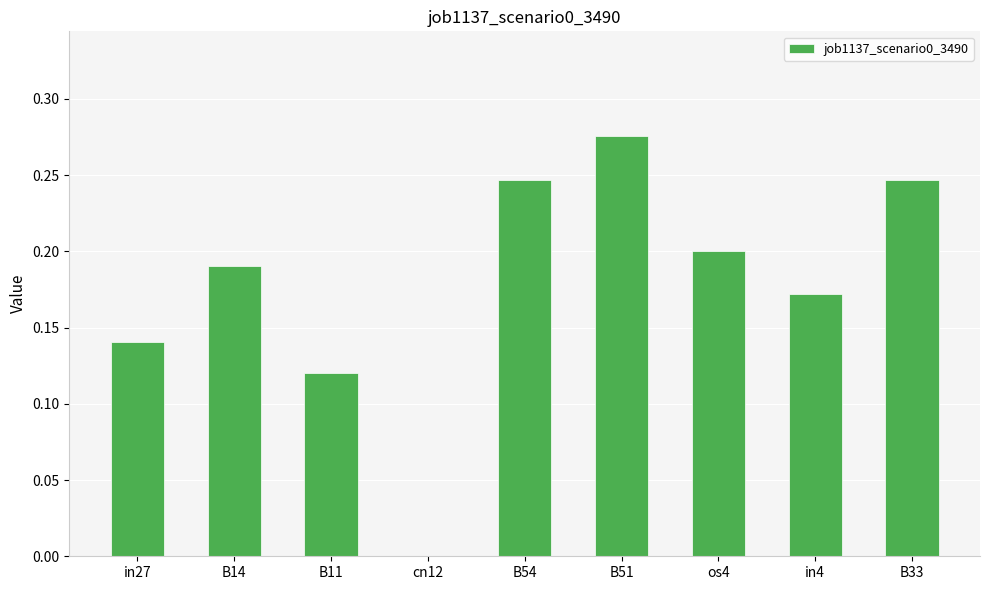

The value at in4 is 0.2. True or false?

True